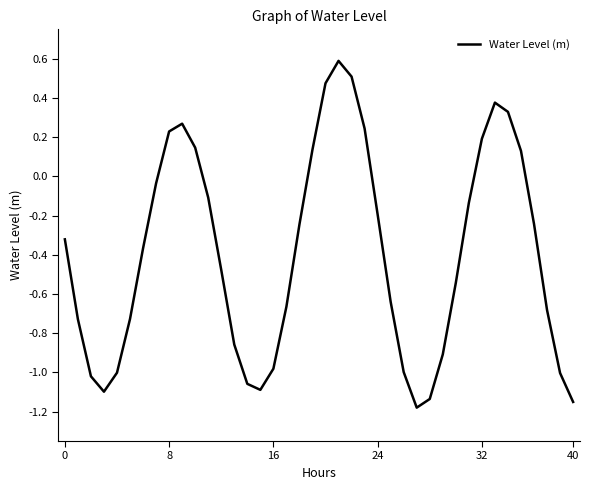

What is the maximum value shown in the chart?

0.6